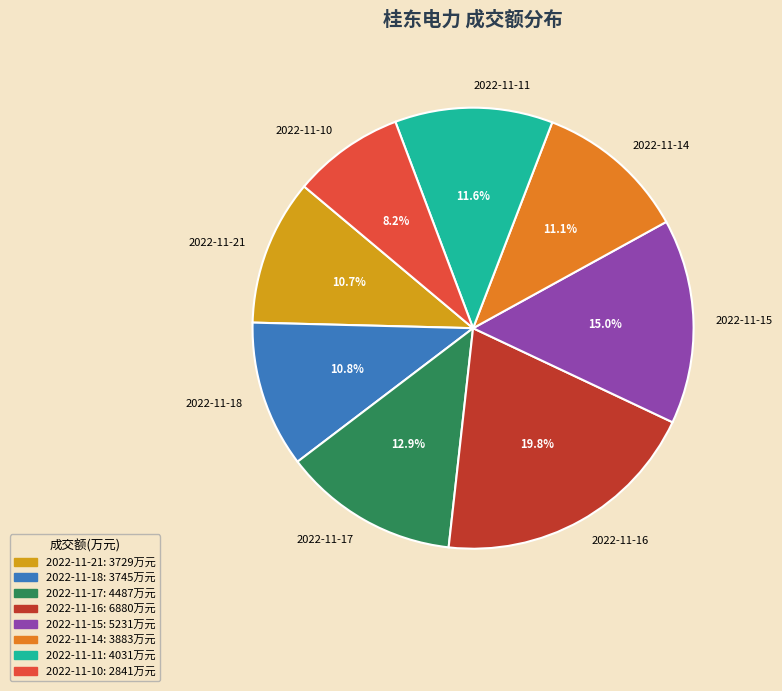

Approximately how many times larger is the value at 2022-11-11 compared to 2022-11-15?

0.8